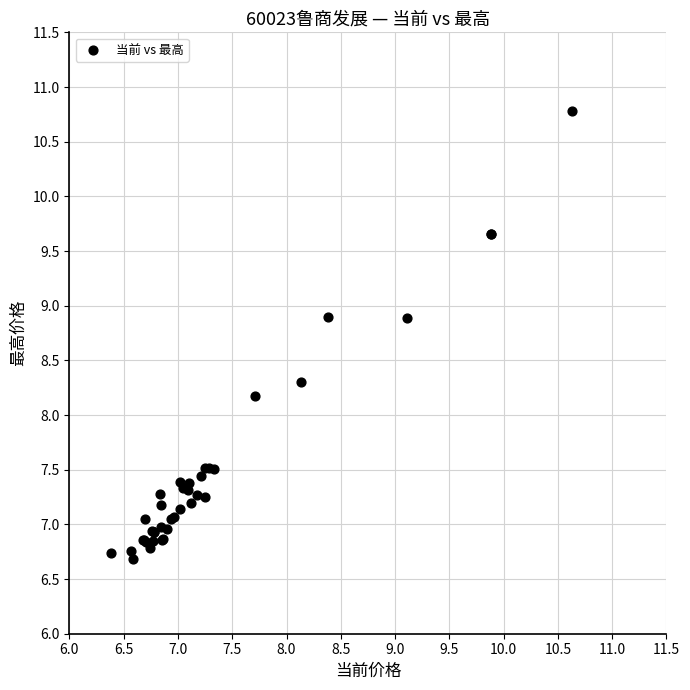

What Y value in the scatter plot is closest to 8?

8.2